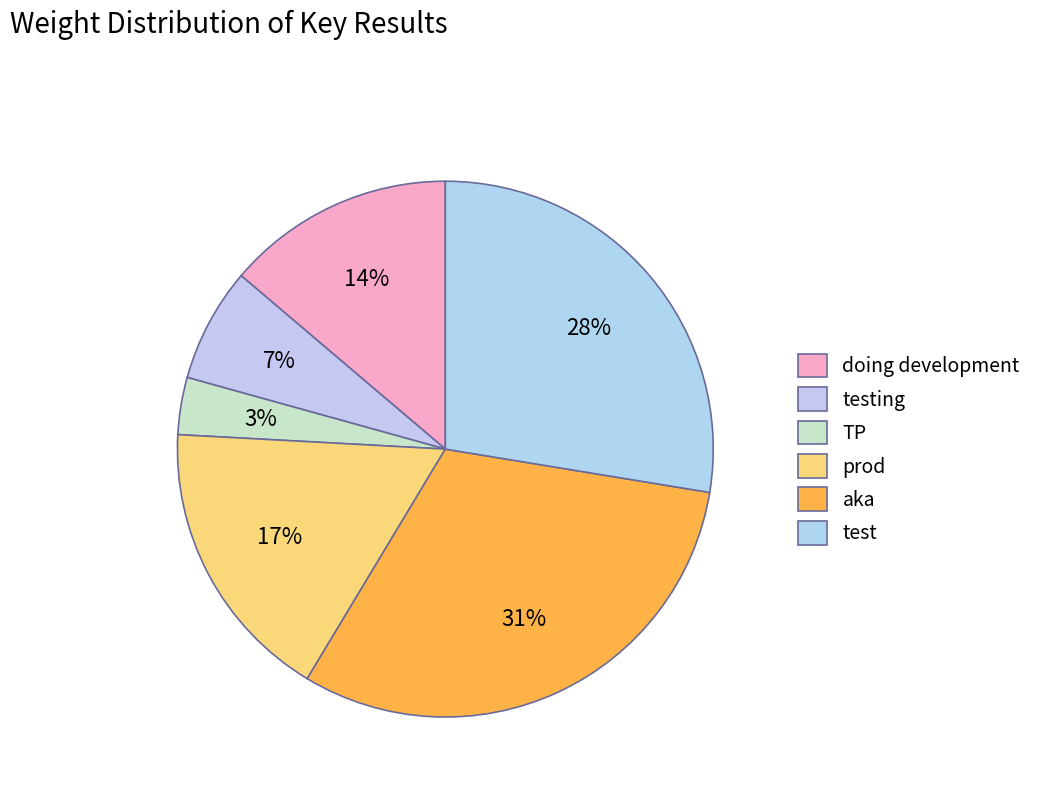

What percentage is the TP slice, to the nearest percent?

3%